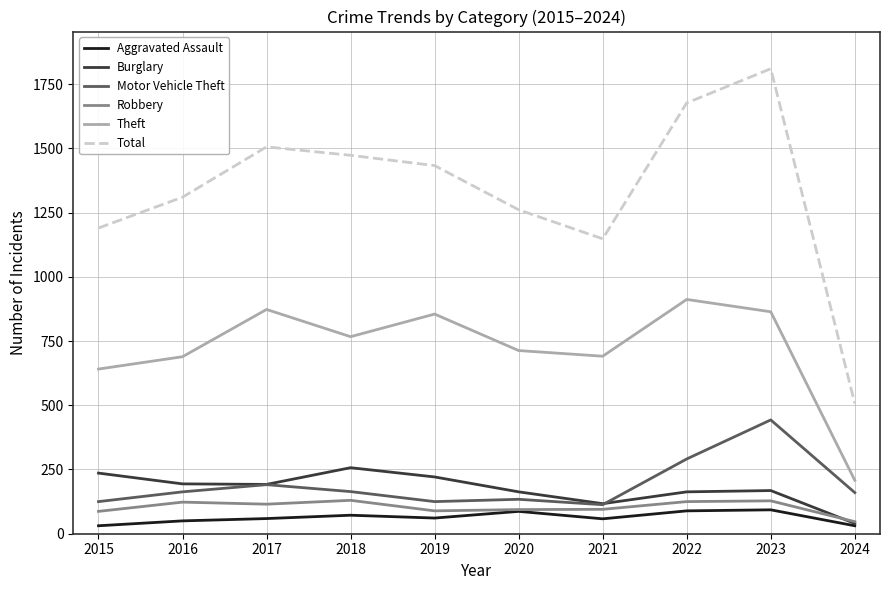

List the series in order of their peak value, lowest first.

Aggravated Assault, Robbery, Burglary, Motor Vehicle Theft, Theft, Total